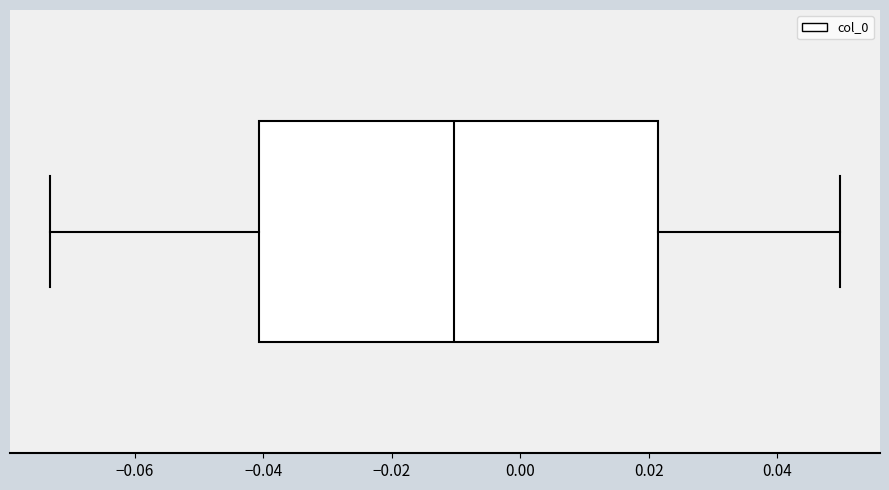

Where does the median line of the box sit on the x-axis? The values are not printed on the chart, so give them approximately, as read against the axis.

-0.010